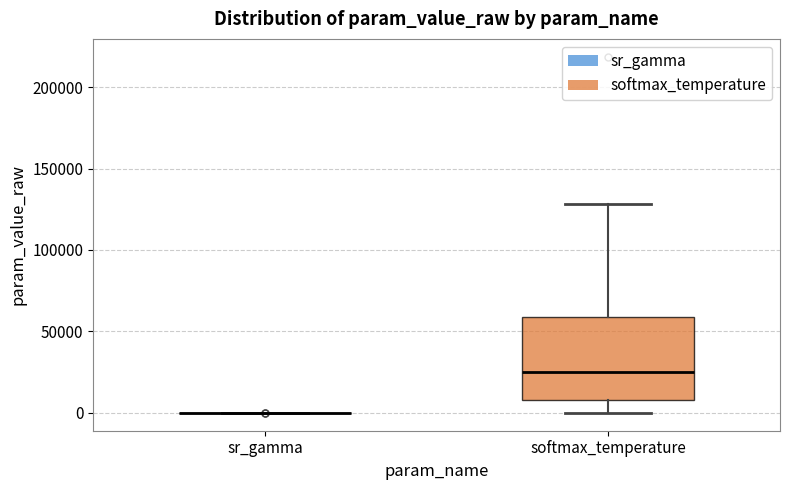

Reading left to right, transcribe this box plot: for each box, give where its median line is, the range the box spans, and where its two whiskers end, as read against the y-axis. The values are not printed on the chart, so give them approximately, as read against the axis.

sr_gamma: box collapsed to a line at 0, whiskers 0 to 0
softmax_temperature: median 25000, box 10000 to 60000, whiskers 0 to 130000